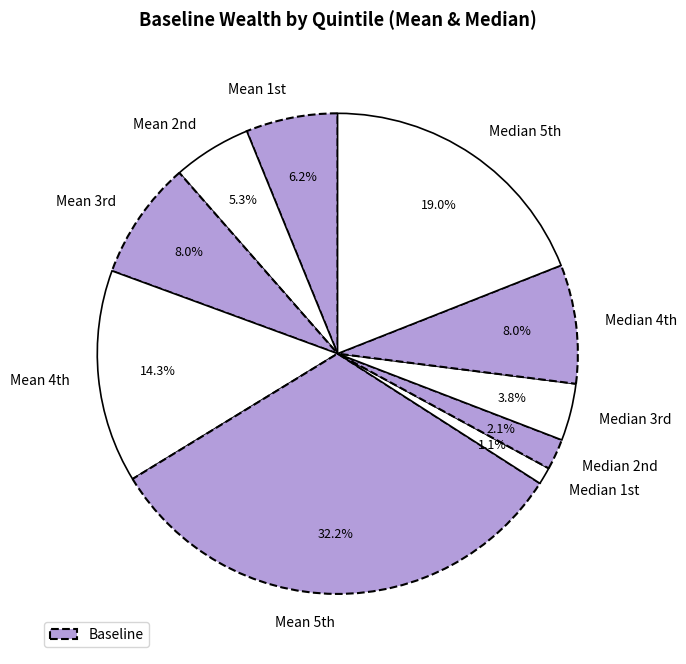

Which slice is the smallest?

Median 1st